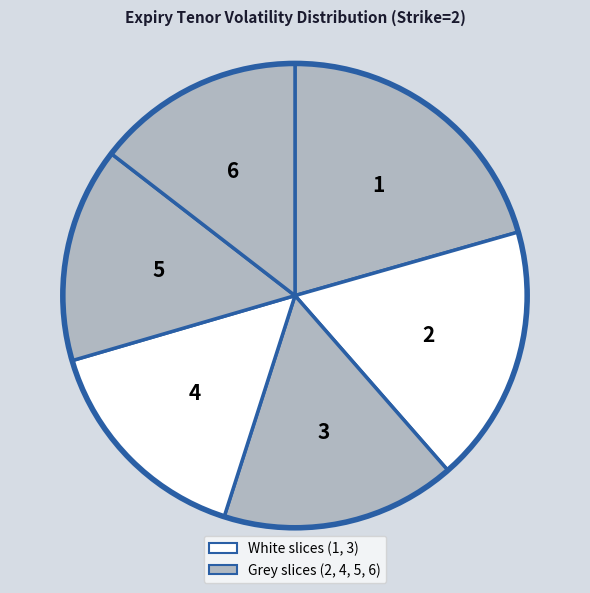

To the nearest percent, what is the average slice percentage?

17%